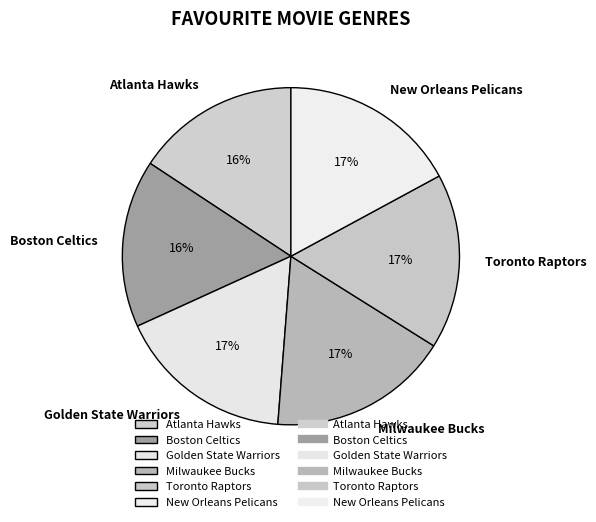

To the nearest percent, what is the average slice percentage?

17%